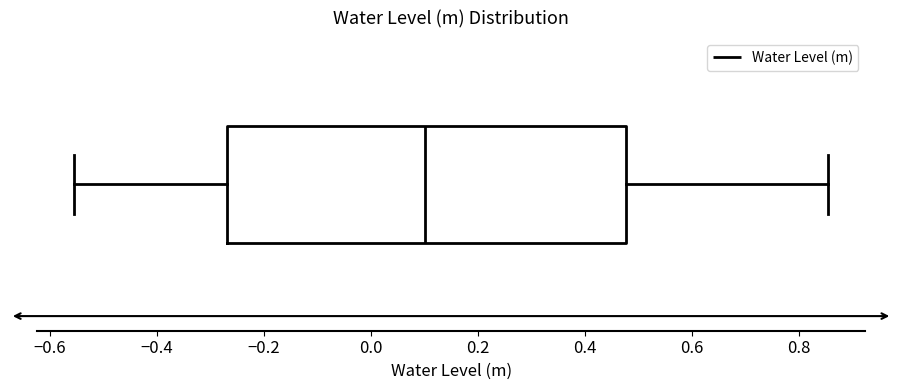

Where is the left edge of the box on the x-axis? The values are not printed on the chart, so give them approximately, as read against the axis.

-0.26